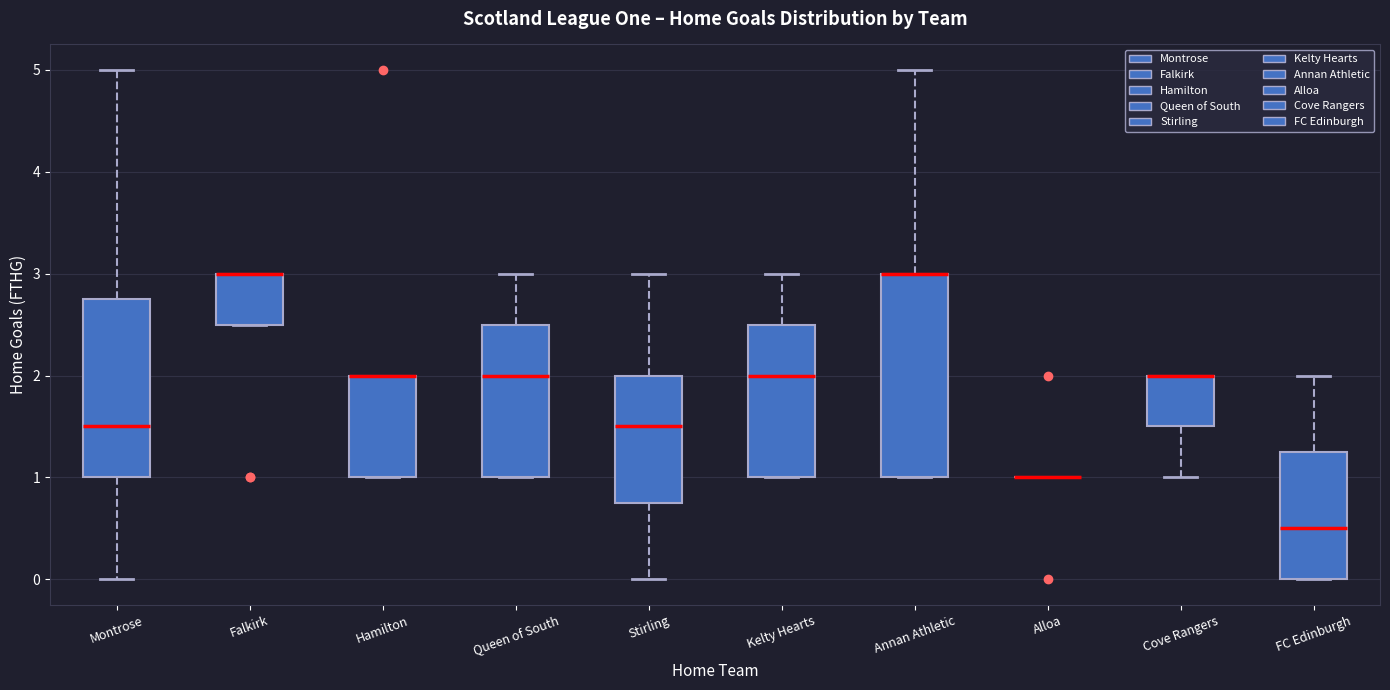

Reading left to right, read every box against the y-axis: the position of its median line, the range the box covers, and the ends of its whiskers. The values are not printed on the chart, so give them approximately, as read against the axis.

Montrose: median 1.5, box 1.0 to 2.8, whiskers 0.0 to 5.0
Falkirk: median 3.0 (drawn on the box's upper edge), box 2.5 to 3.0, whiskers 2.5 to 3.0
Hamilton: median 2.0 (drawn on the box's upper edge), box 1.0 to 2.0, whiskers 1.0 to 2.0
Queen of South: median 2.0, box 1.0 to 2.5, whiskers 1.0 to 3.0
Stirling: median 1.5, box 0.8 to 2.0, whiskers 0.0 to 3.0
Kelty Hearts: median 2.0, box 1.0 to 2.5, whiskers 1.0 to 3.0
Annan Athletic: median 3.0 (drawn on the box's upper edge), box 1.0 to 3.0, whiskers 1.0 to 5.0
Alloa: box collapsed to a line at 1.0, whiskers 1.0 to 1.0
Cove Rangers: median 2.0 (drawn on the box's upper edge), box 1.5 to 2.0, whiskers 1.0 to 2.0
FC Edinburgh: median 0.5, box 0.0 to 1.3, whiskers 0.0 to 2.0